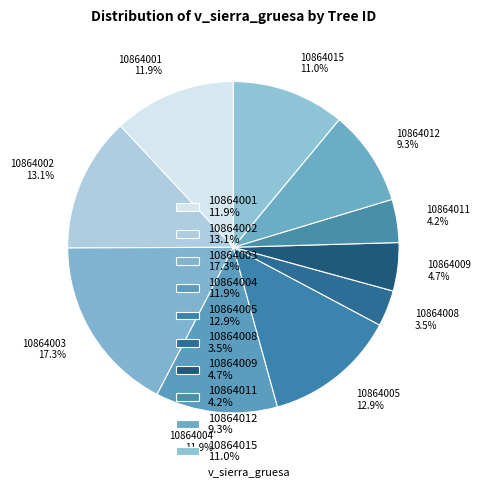

Is 10864004 11.9% the majority of the pie?

No